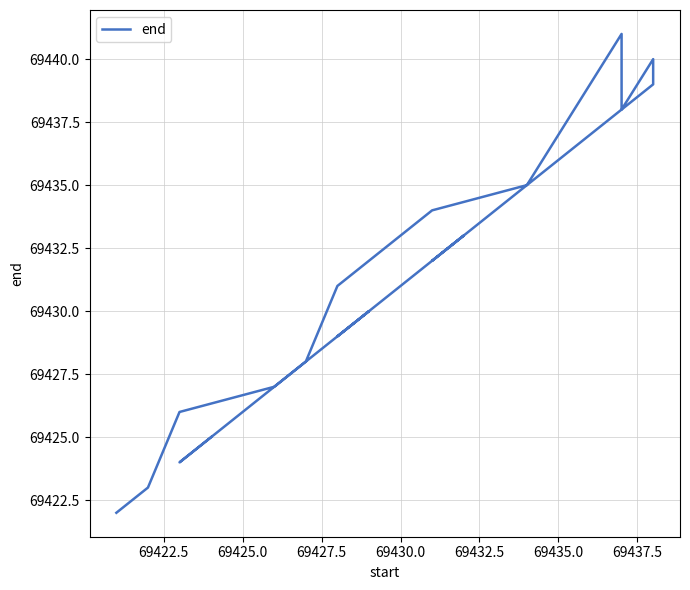

True or false: the data has more than 1 interior local peaks.

True